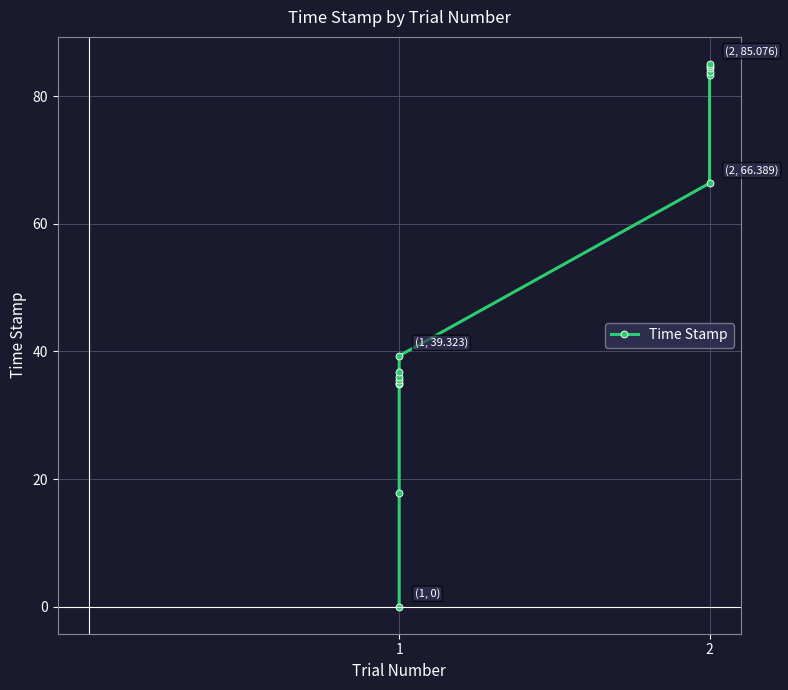

Reading right to left, what are all the values shown in this chart?

85.1	84.8	84.4	83.9	83.3	66.4	39.3	36.8	36.0	35.6	35.0	34.9	17.8	0.0